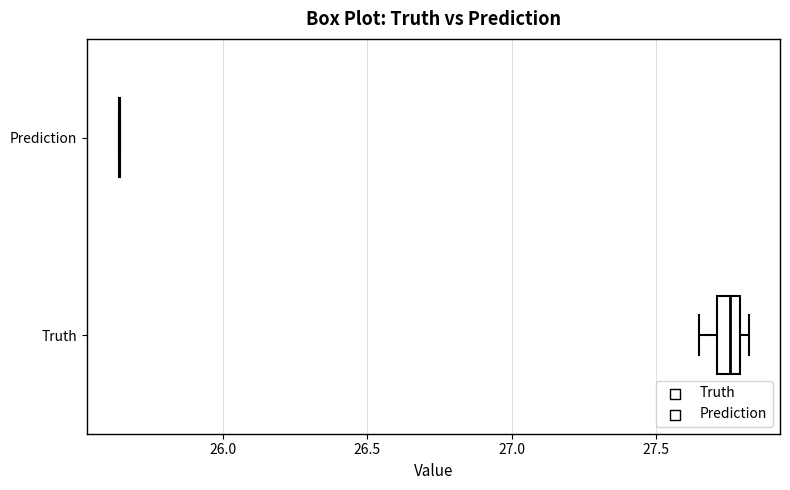

Reading bottom to top, transcribe this box plot: for each box, give where its median line is, the range the box spans, and where its two whiskers end, as read against the x-axis. The values are not printed on the chart, so give them approximately, as read against the axis.

Truth: median 27.75, box 27.70 to 27.80, whiskers 27.65 to 27.80 (just right of the box's right edge)
Prediction: box collapsed to a line at 25.65, whiskers 25.65 to 25.65